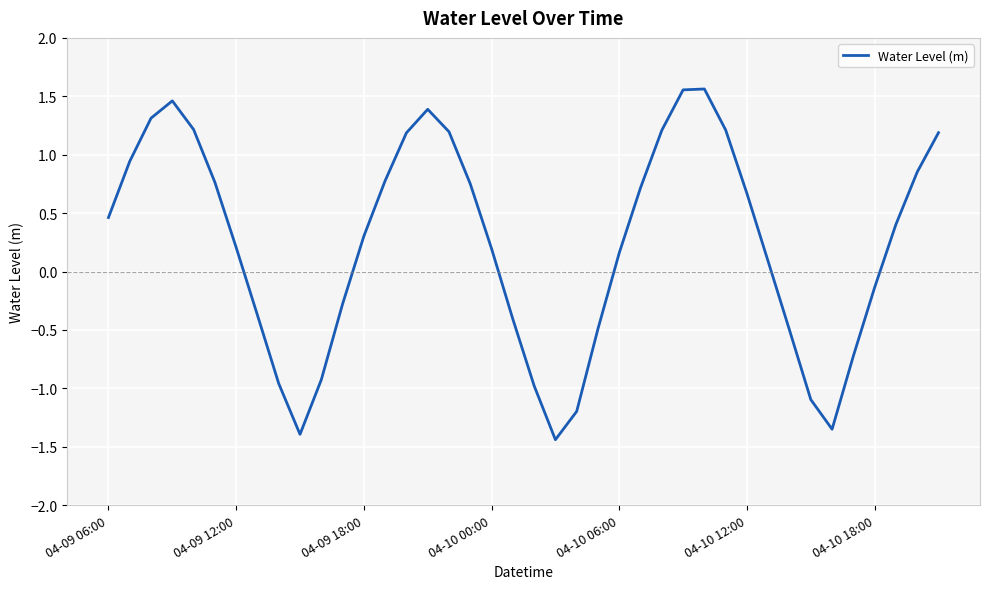

What is the smallest value displayed?

-1.4